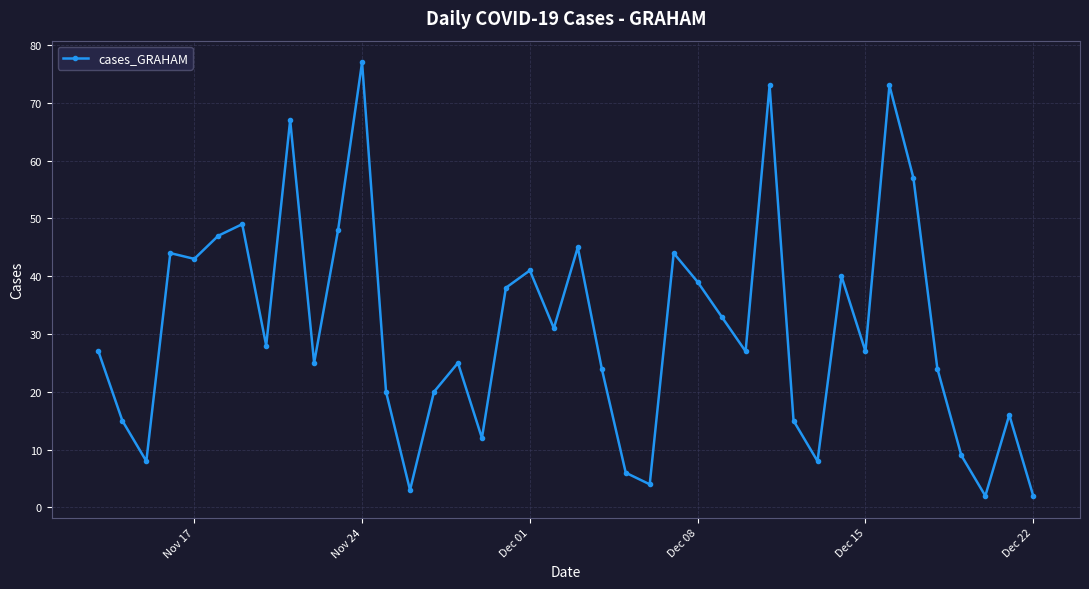

What is the greatest value displayed?

77